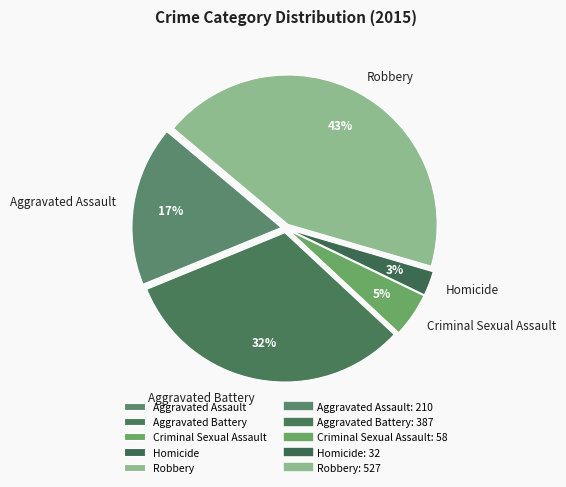

What is the ratio of the value at Aggravated Assault to the value at Aggravated Battery?

0.5